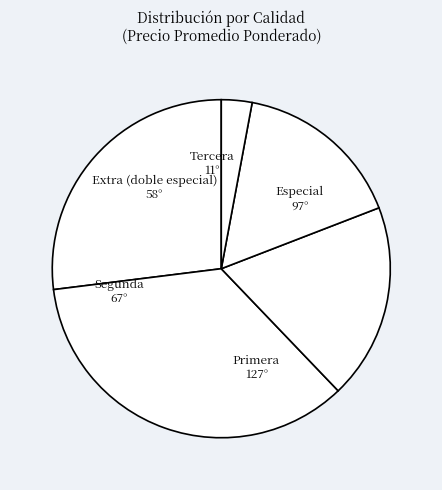

What is the ratio of the value at Primera to the value at Tercera?

12.0